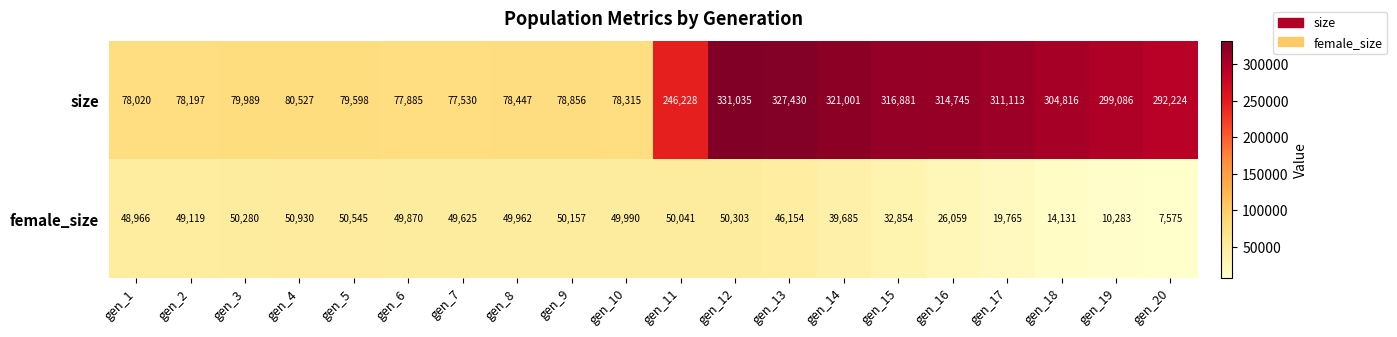

What is the difference between the highest and lowest values at gen_10?

28325